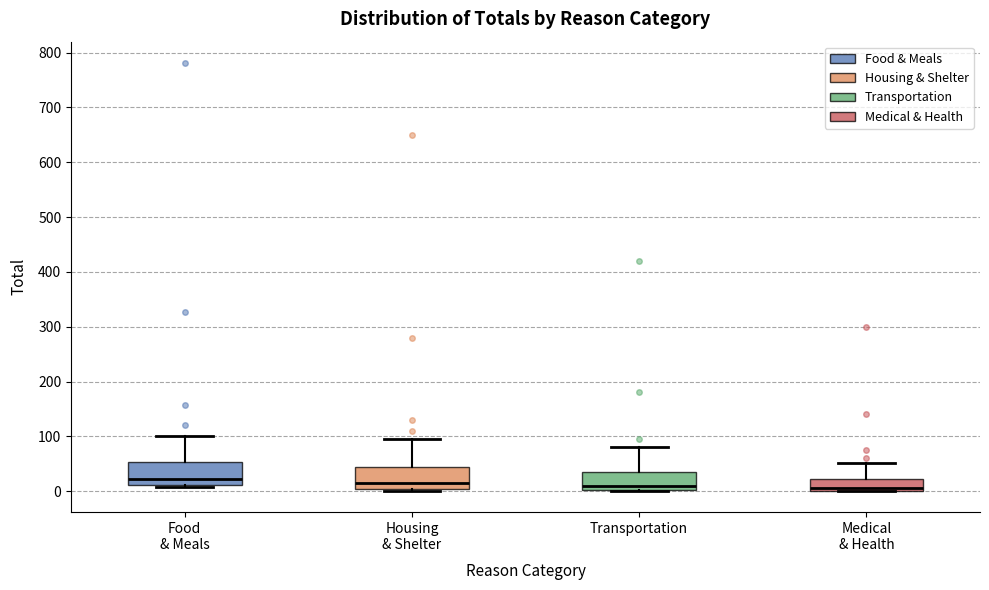

Reading left to right, read every box against the y-axis: the position of its median line, the range the box covers, and the ends of its whiskers. The values are not printed on the chart, so give them approximately, as read against the axis.

Food & Meals: median 20, box 10 to 50, whiskers 10 (just below the box's lower edge) to 100
Housing & Shelter: median 10, box 0 to 40, whiskers 0 (just below the box's lower edge) to 100
Transportation: median 10, box 0 to 30, whiskers 0 to 80
Medical & Health: median 10, box 0 to 20, whiskers 0 to 50